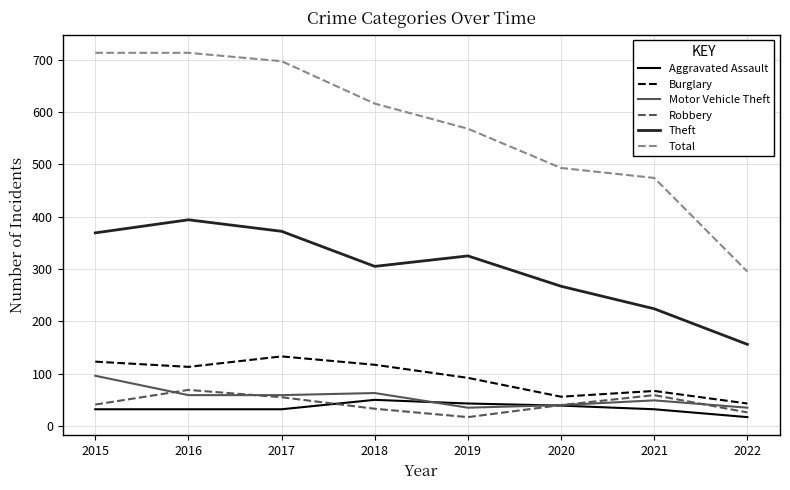

What is the difference between the highest and lowest values at 2022?

278